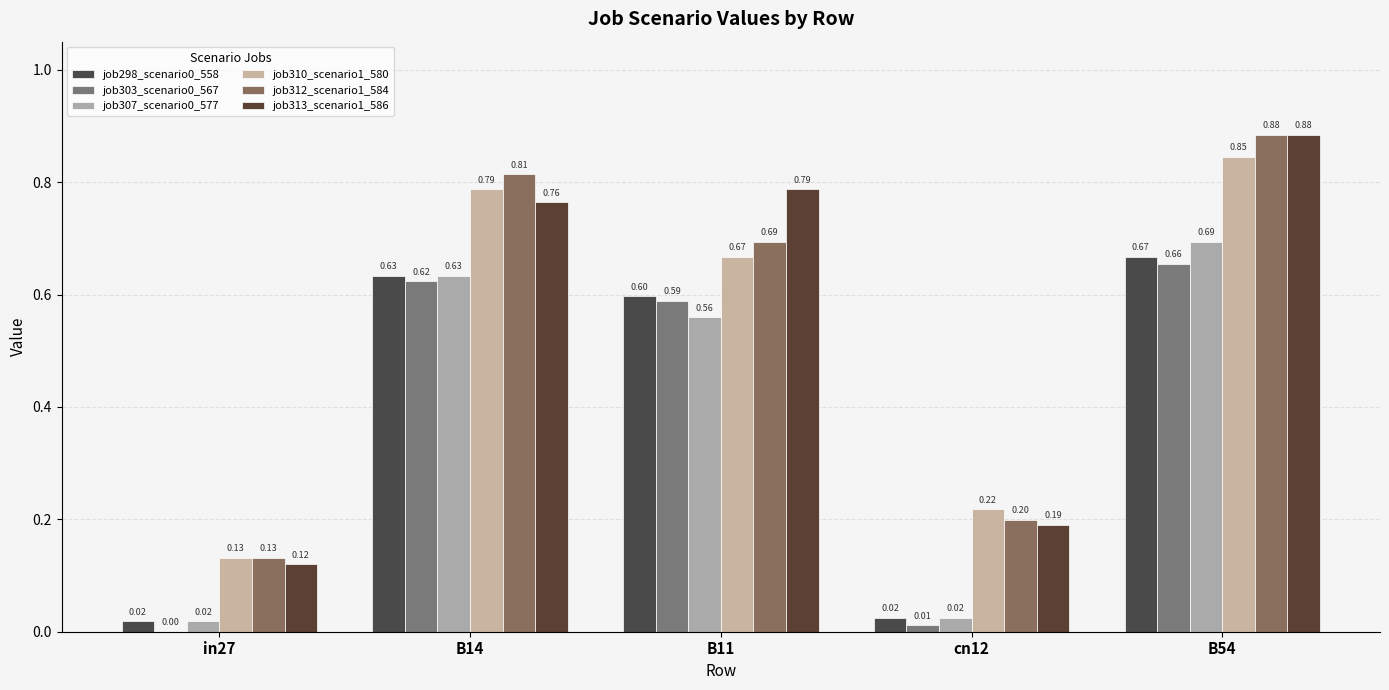

Are the bars grouped side by side (vs. stacked)?

Yes